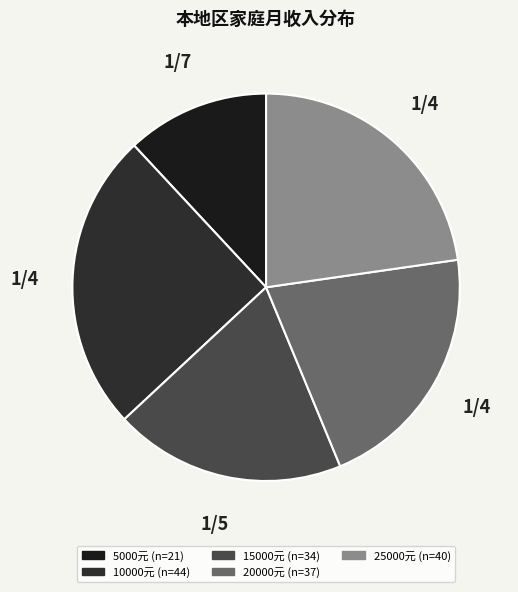

Count the number of slices in the pie.

5